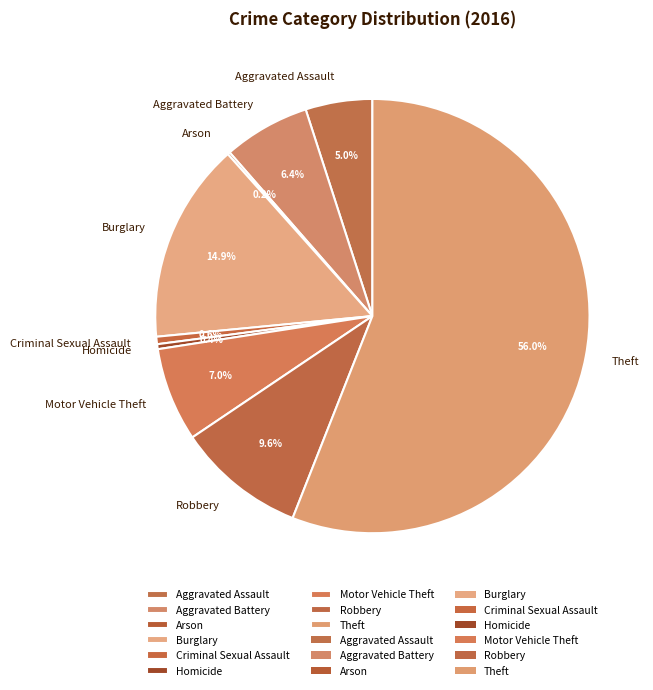

Is there any slice that represents more than half of the pie?

Yes